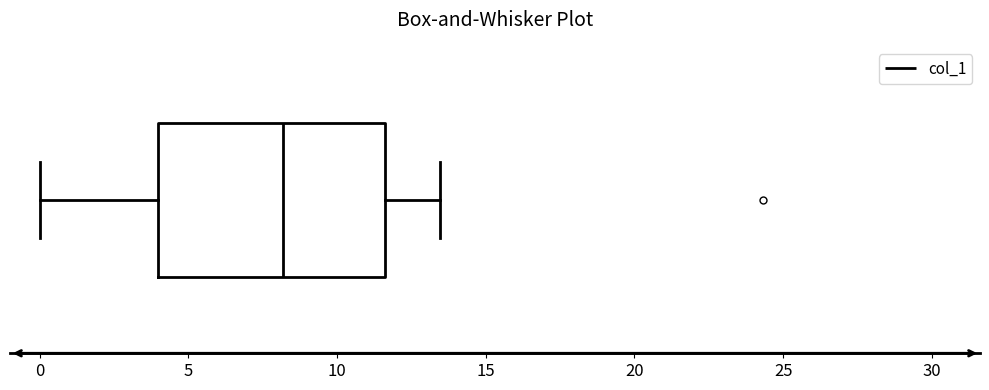

Read this box plot against the x-axis: the position of the median line, the range covered by the box, and the ends of both whiskers. The values are not printed on the chart, so give them approximately, as read against the axis.

median 8.0, box 4.0 to 11.5, whiskers 0.0 to 13.5